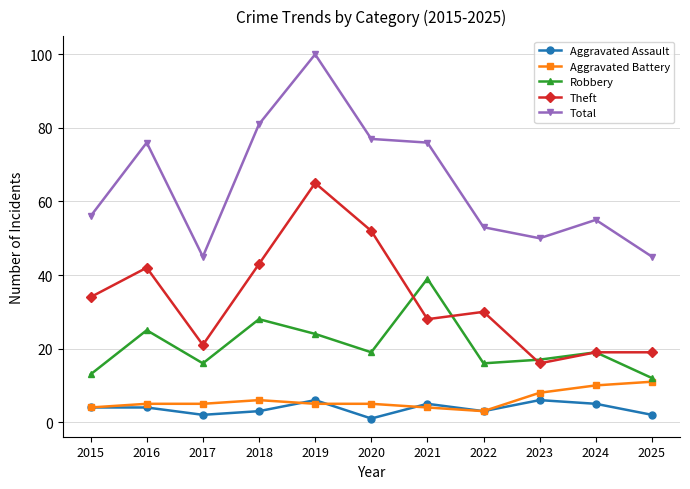

What is the highest value of the Aggravated Assault series?

6